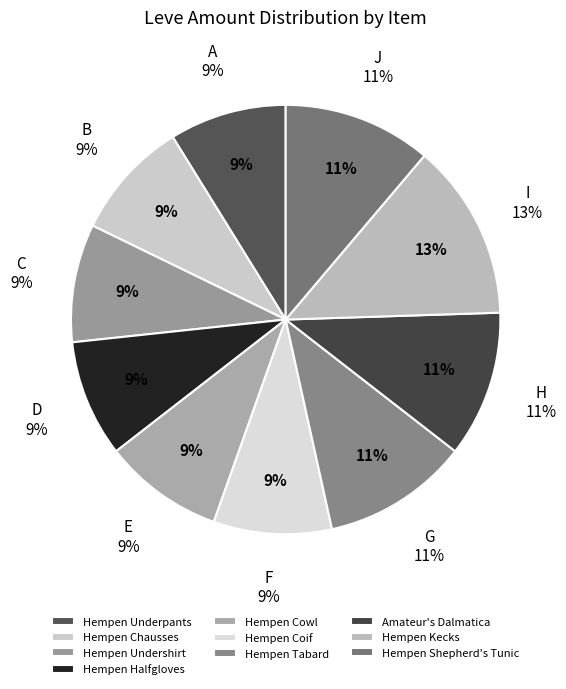

Which has a higher value, Hempen Cowl or Amateur's Dalmatica?

Amateur's Dalmatica